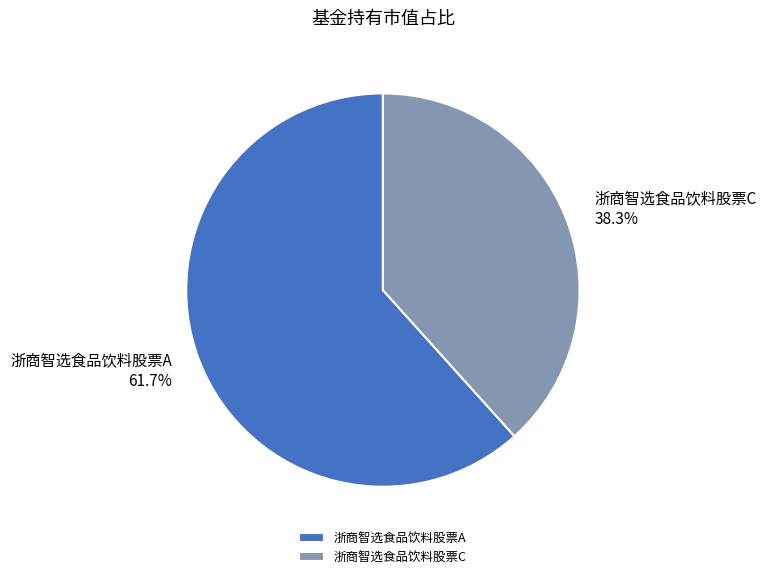

Which slice is the smallest?

浙商智选食品饮料股票C